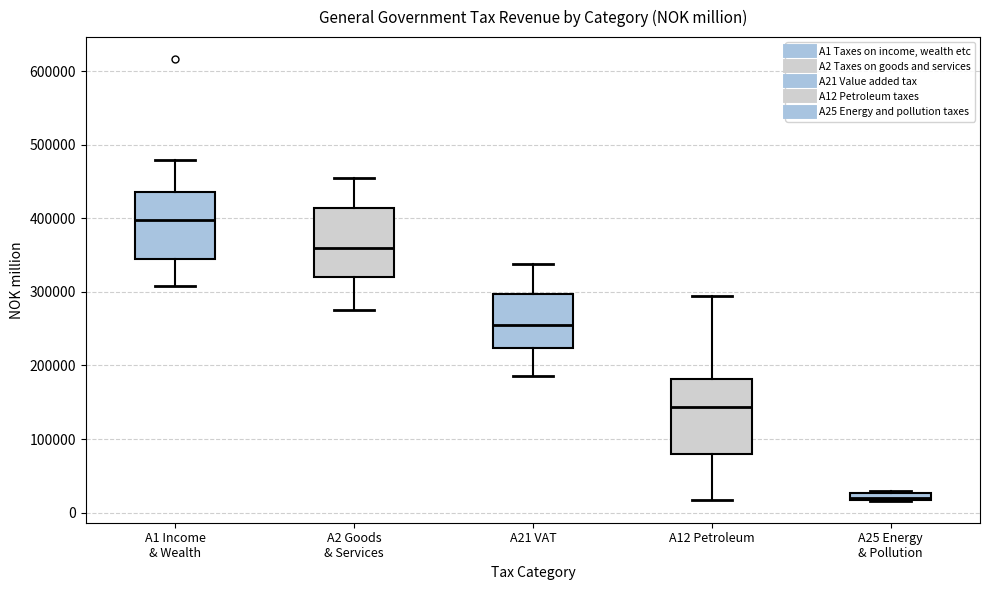

Which box's median line is the lowest?

A25 Energy & Pollution